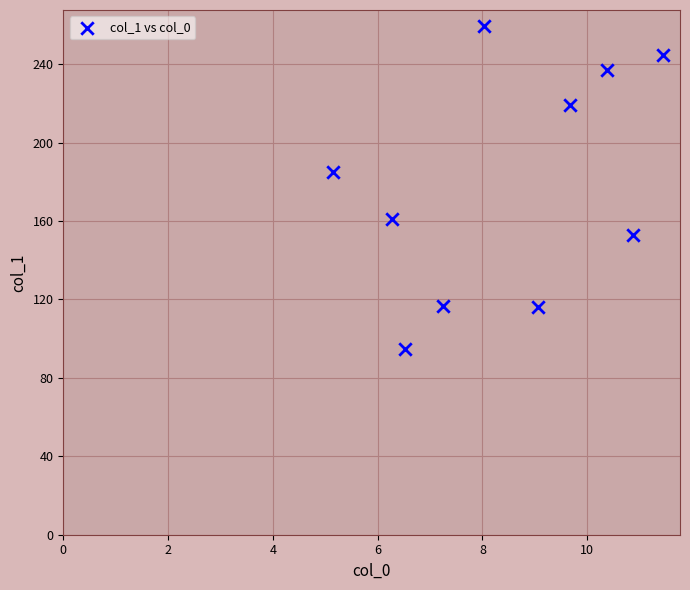

What is the range of Y values (max minus min)?

164.5